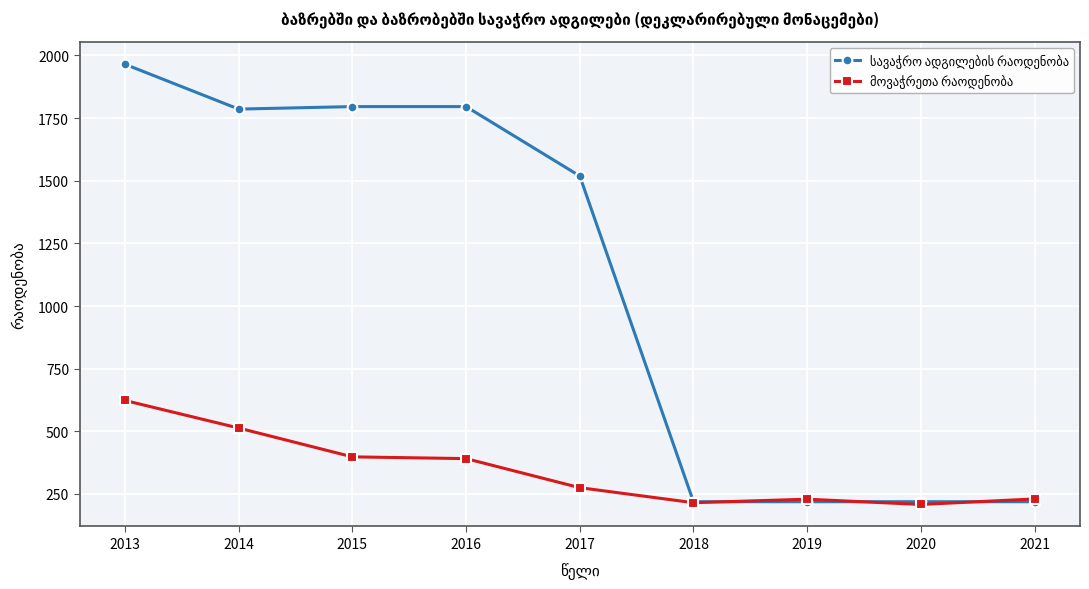

Is this an area chart (filled region under the line)?

No